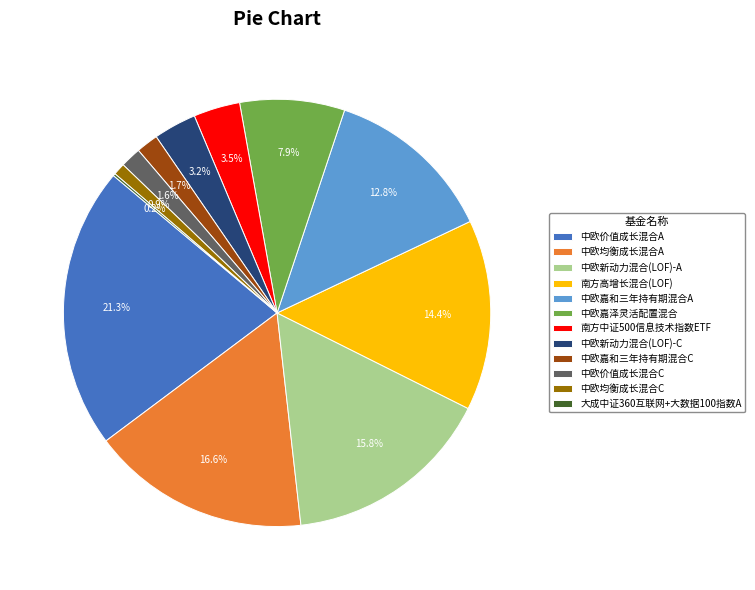

The 中欧均衡成长混合A slice represents 27% of the pie. True or false?

False